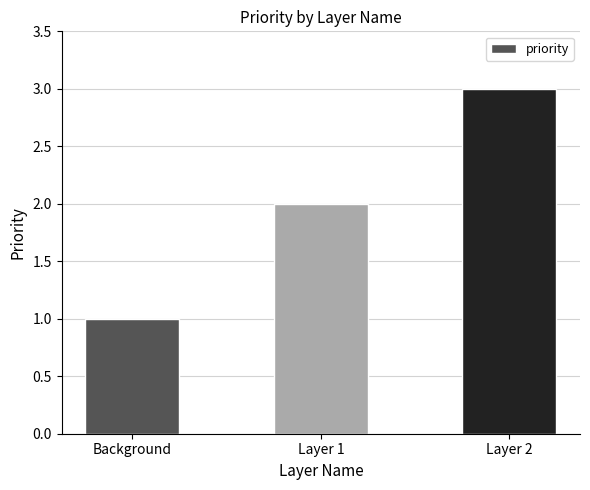

What is the average value?

2